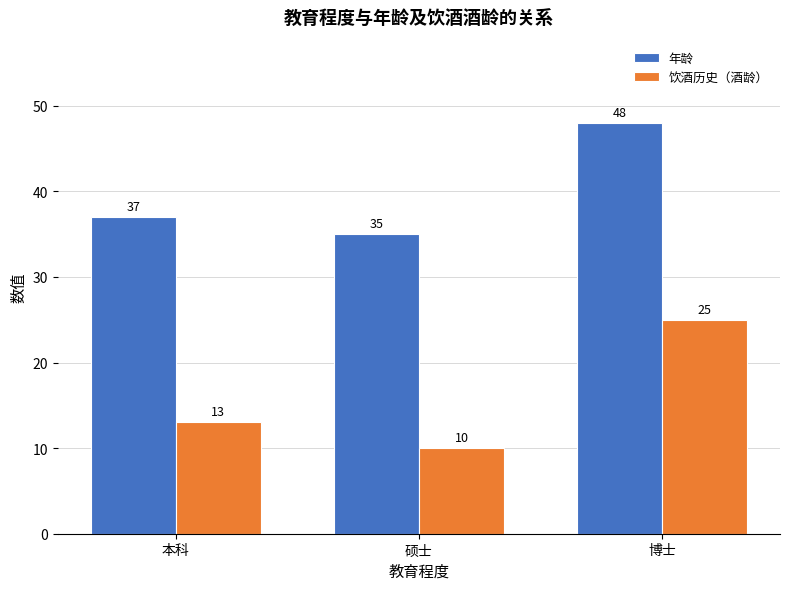

Rank the series at 博士 from lowest to highest value.

饮酒历史（酒龄）, 年龄